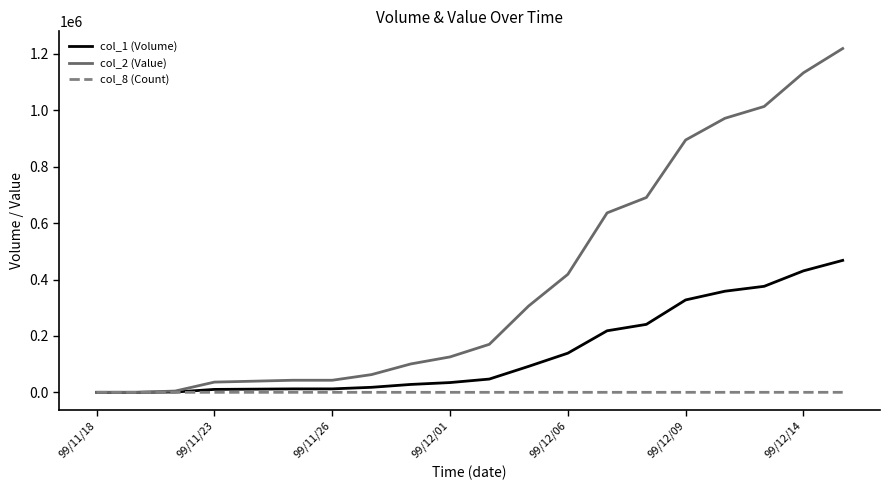

Is this an area chart (filled region under the line)?

No